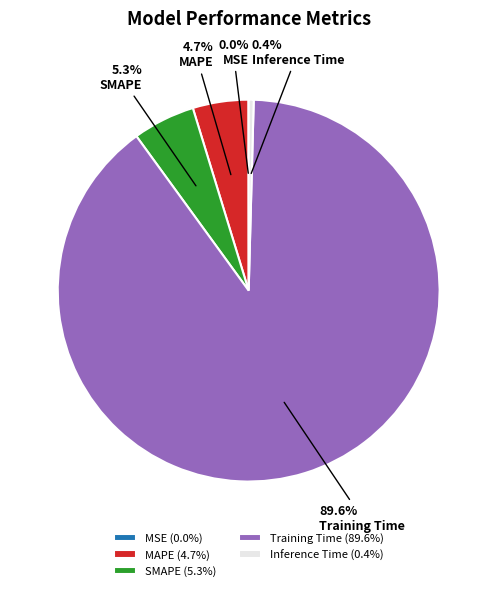

Which slice is the largest?

Training Time